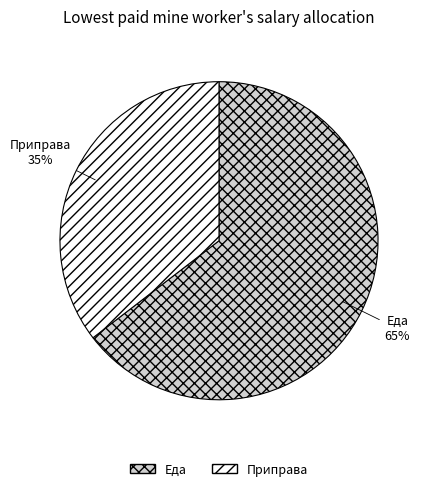

Is there a majority slice in this chart?

Yes